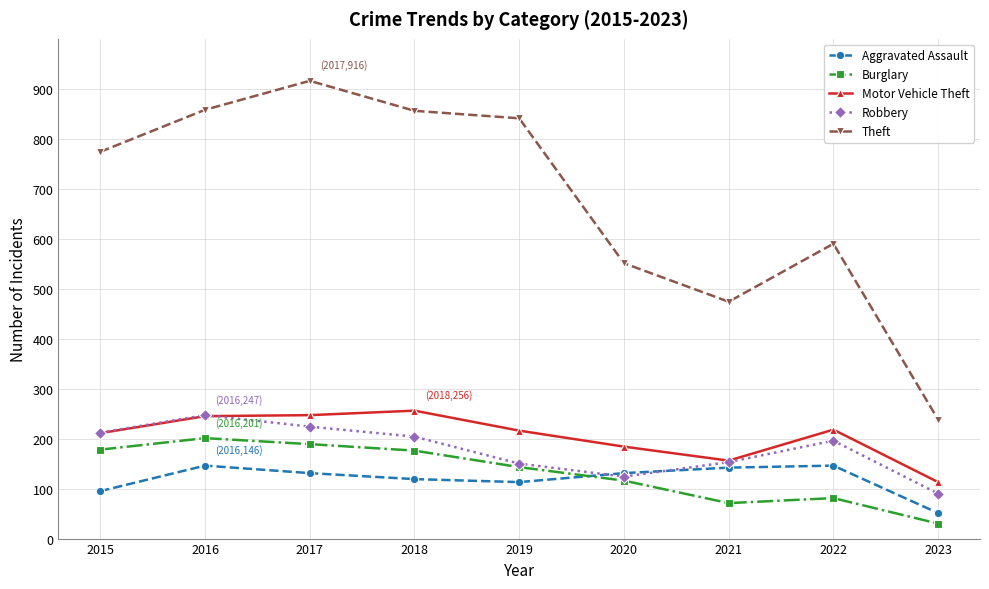

What is the difference between the second highest and second lowest values in the Theft series?

384